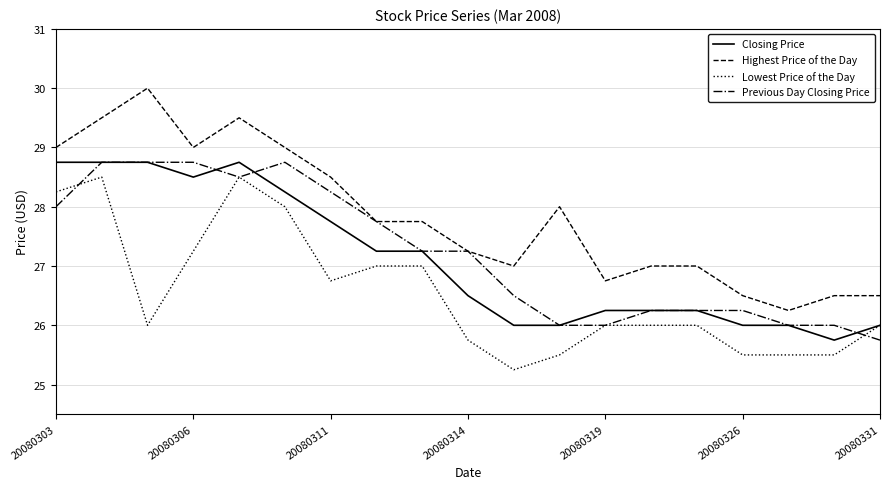

What is the lowest value of the Closing Price series?

25.8